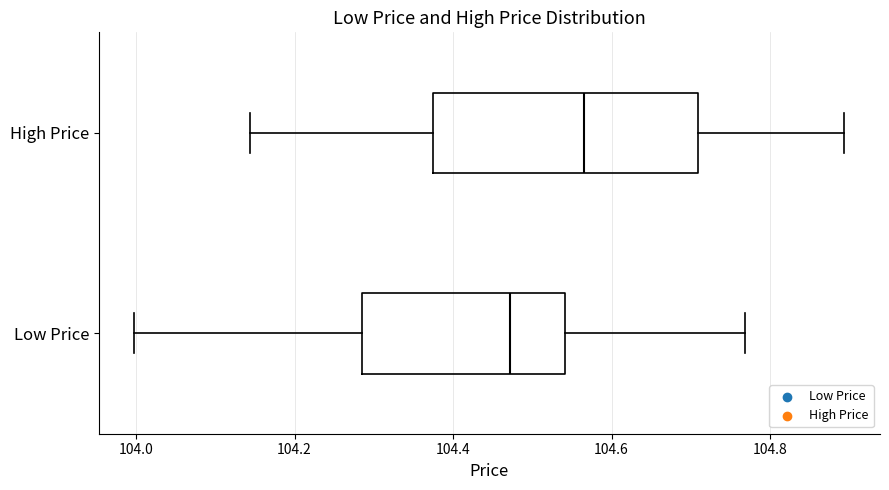

Which box is the widest, from its left edge to its right edge?

High Price